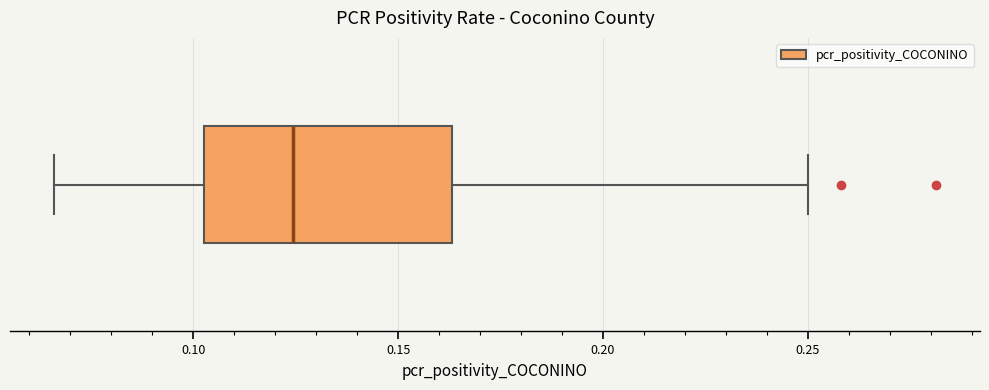

Read this box plot against the x-axis: the position of the median line, the range covered by the box, and the ends of both whiskers. The values are not printed on the chart, so give them approximately, as read against the axis.

median 0.125, box 0.105 to 0.165, whiskers 0.065 to 0.250